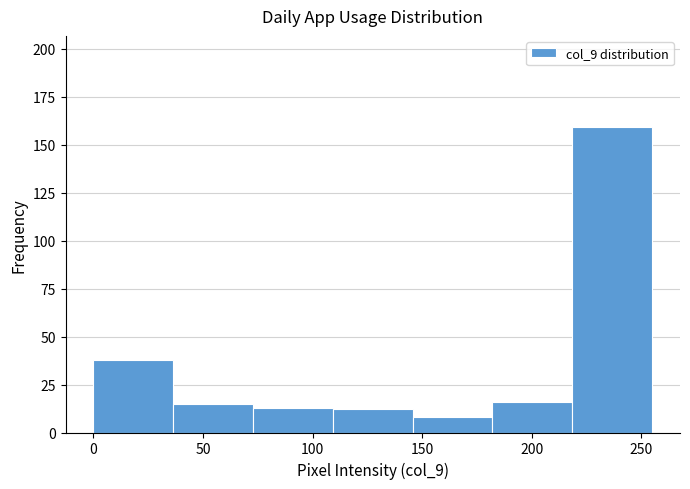

Which range on the x-axis has the tallest bar?

220 to 255